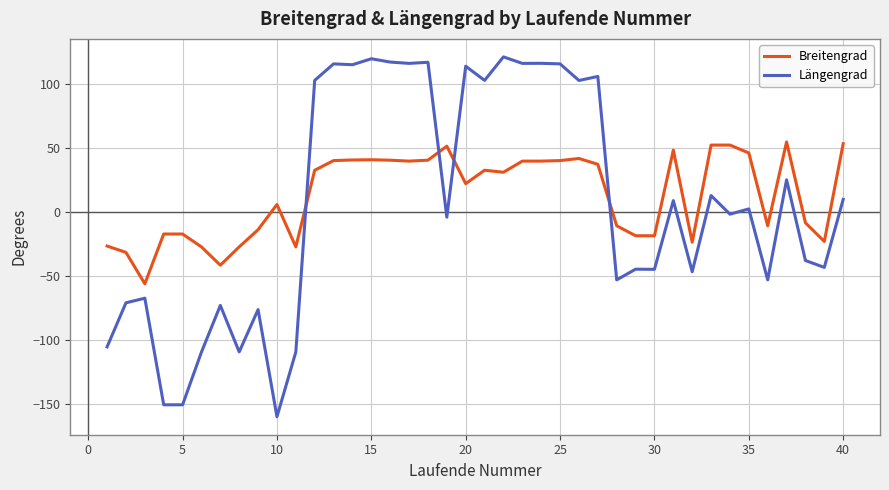

Which series has the largest range (max minus min)?

Längengrad